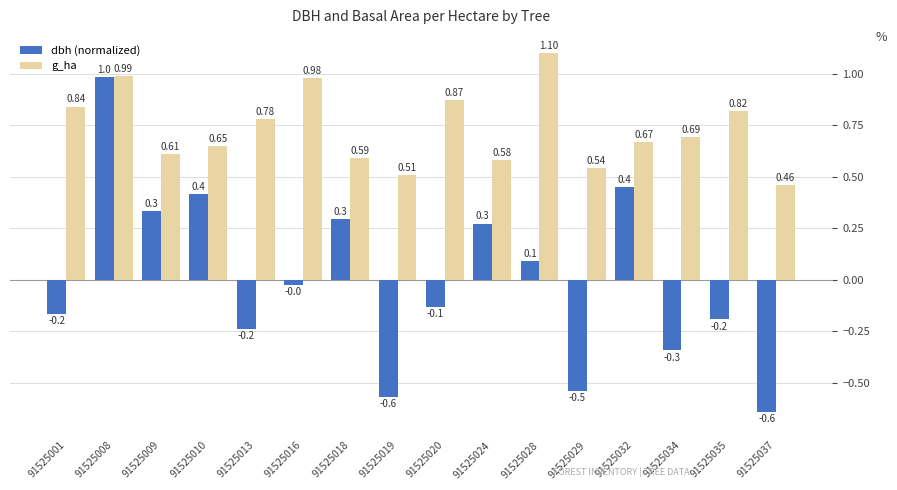

At how many categories does at least one series exceed 0?

16